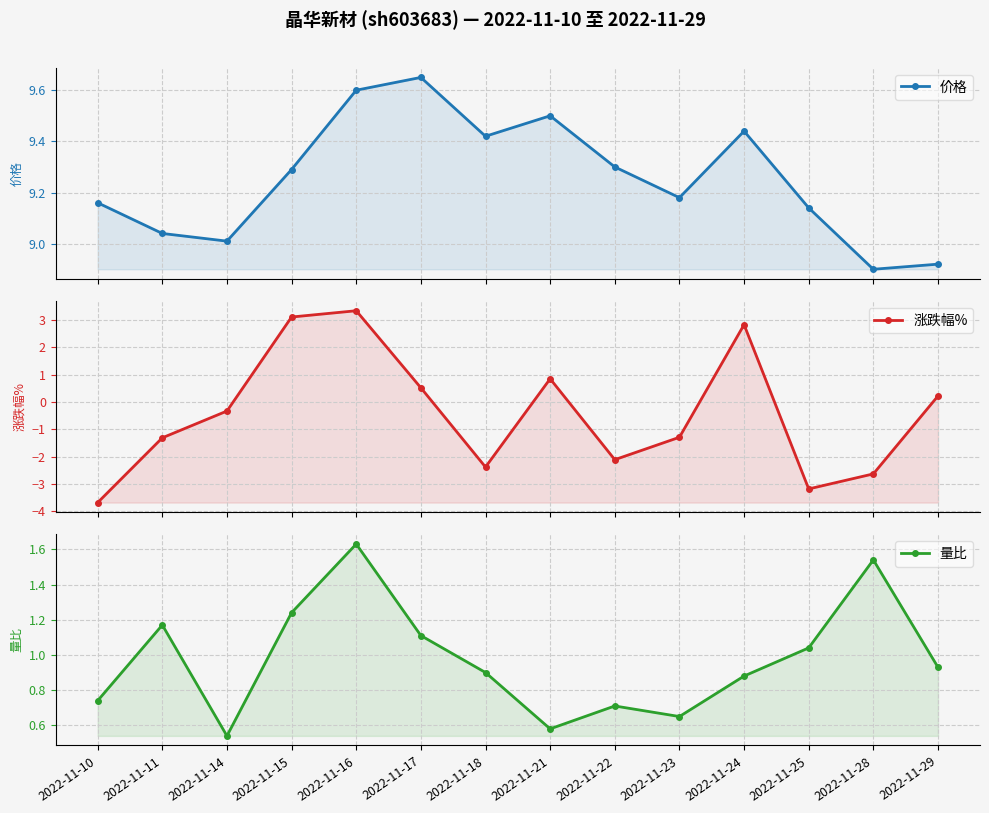

How many values in 涨跌幅% are above zero?

6